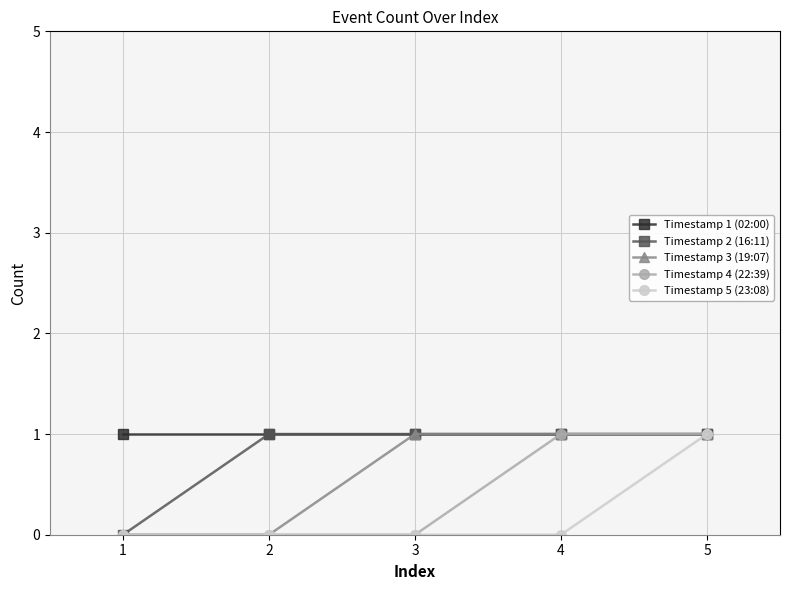

Rank the series by their average value, from highest to lowest.

Timestamp 1 (02:00), Timestamp 2 (16:11), Timestamp 3 (19:07), Timestamp 4 (22:39), Timestamp 5 (23:08)